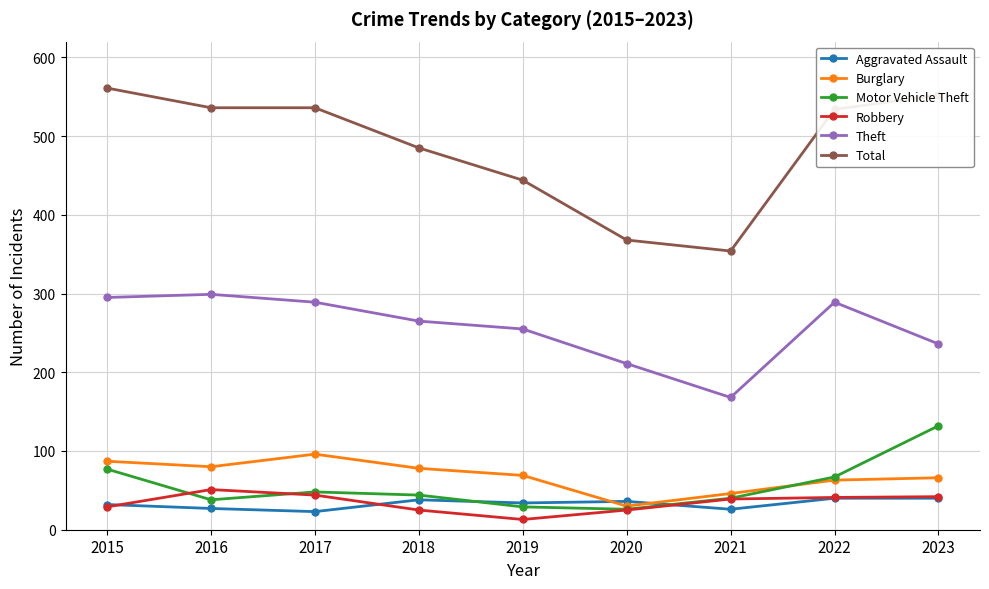

Which category has the highest value in the Motor Vehicle Theft series?

2023